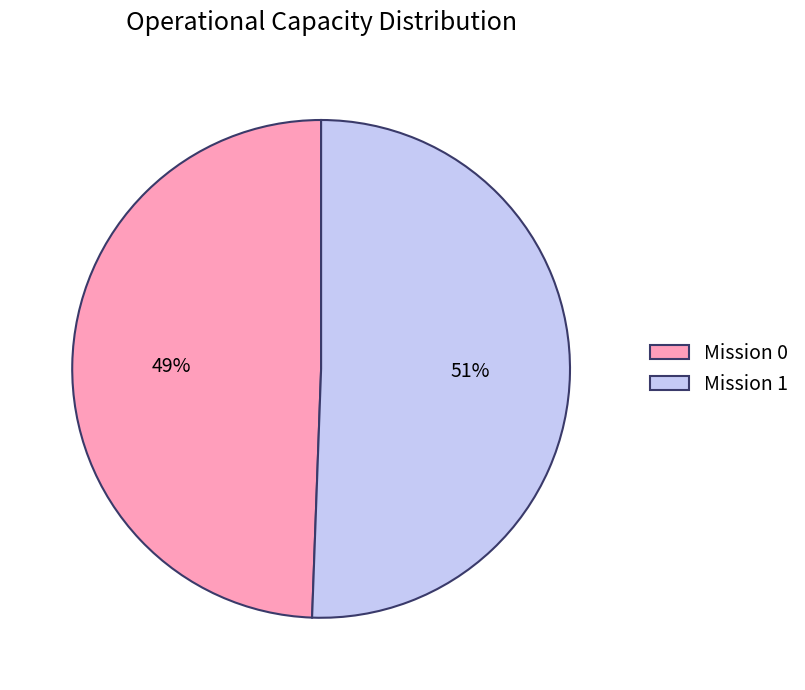

Do Mission 1 and Mission 0 together represent more than half of the pie?

Yes